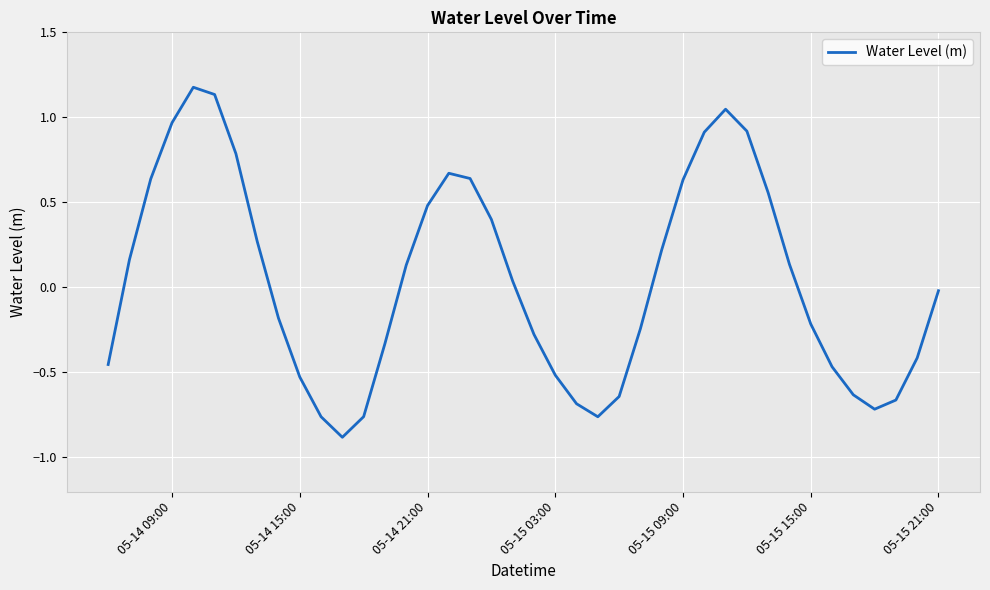

What is the minimum value shown in the chart?

-0.9